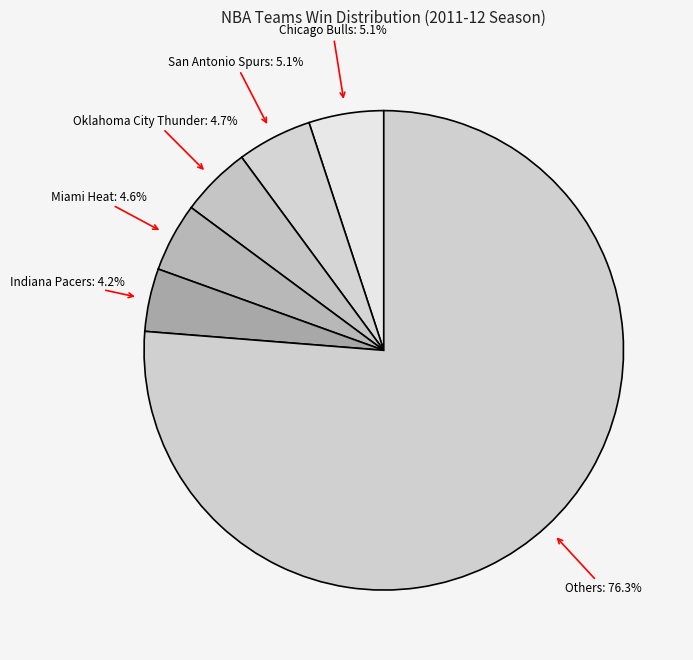

Count the number of slices in the pie.

6